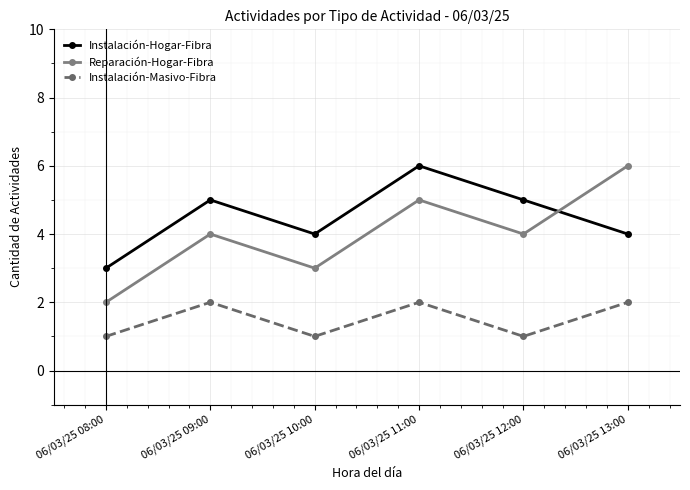

The Reparación-Hogar-Fibra series shows 4 at 06/03/25 10:00. True or false?

False